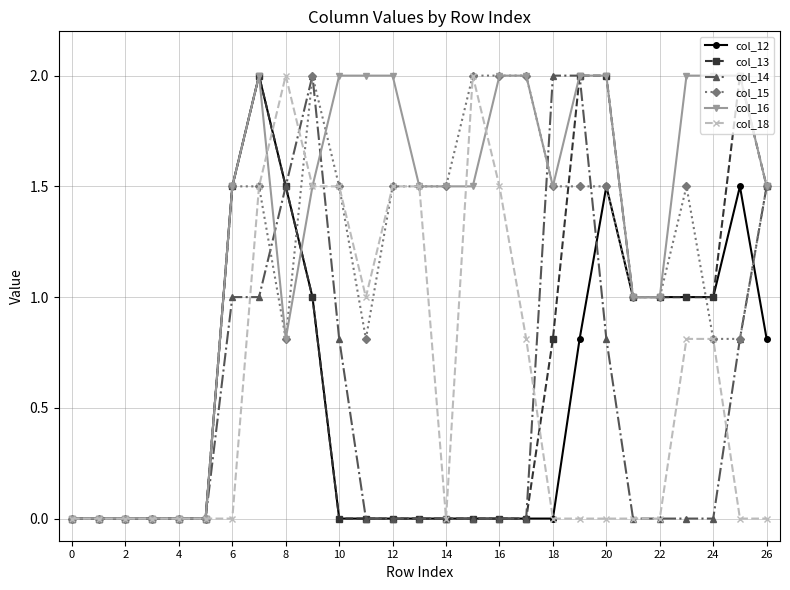

Which series has the largest total across all categories?

col_16